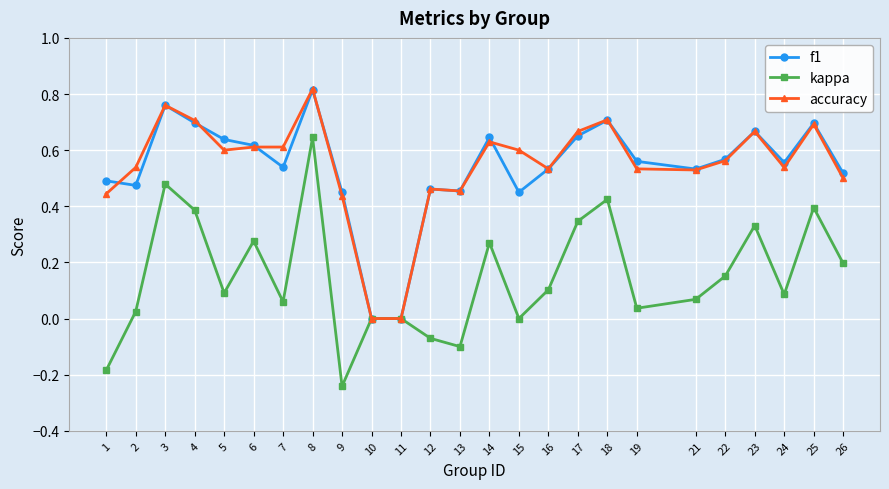

At which category is the sum across all series the highest?

8